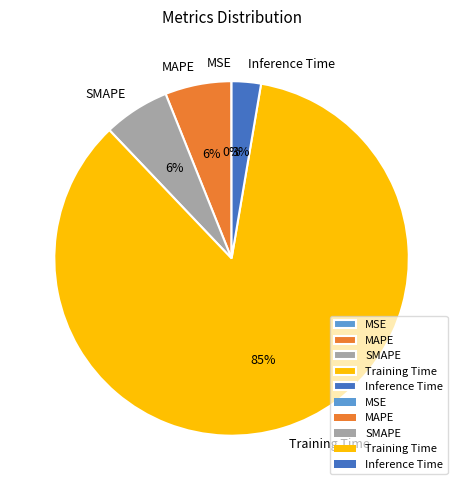

Is it true that Training Time is 93% of the pie?

False